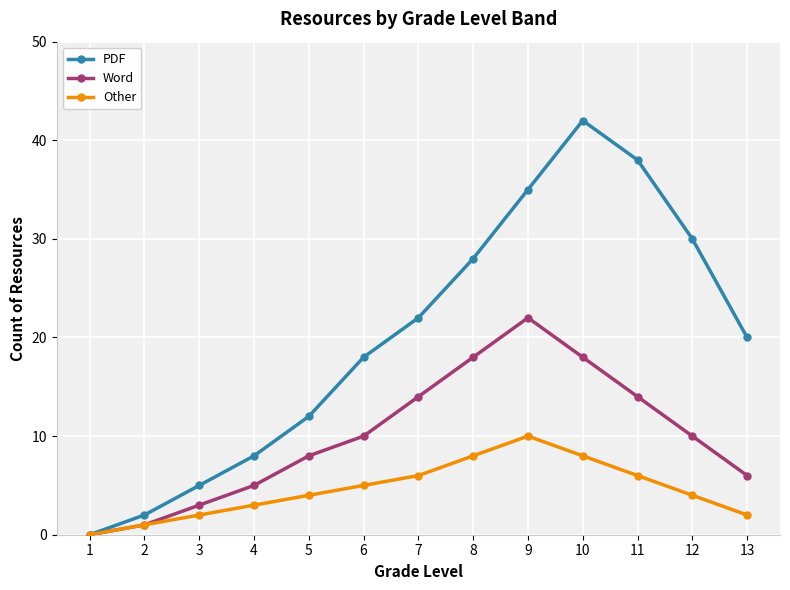

True or false: Other has a value of 1 at 2.

True